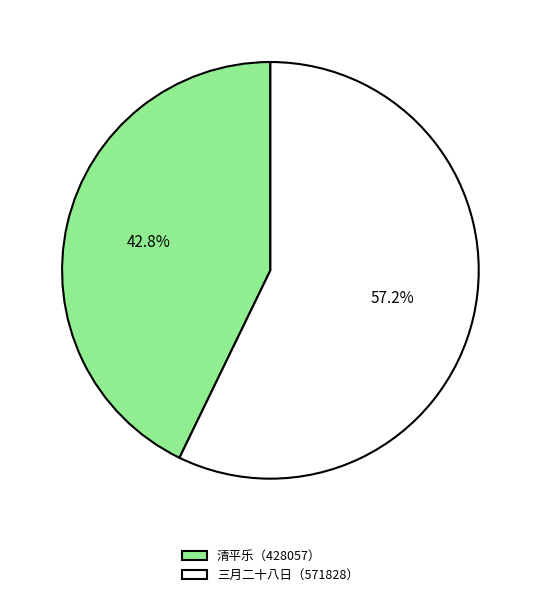

Rank the categories by value from lowest to highest.

清平乐（428057）, 三月二十八日（571828）